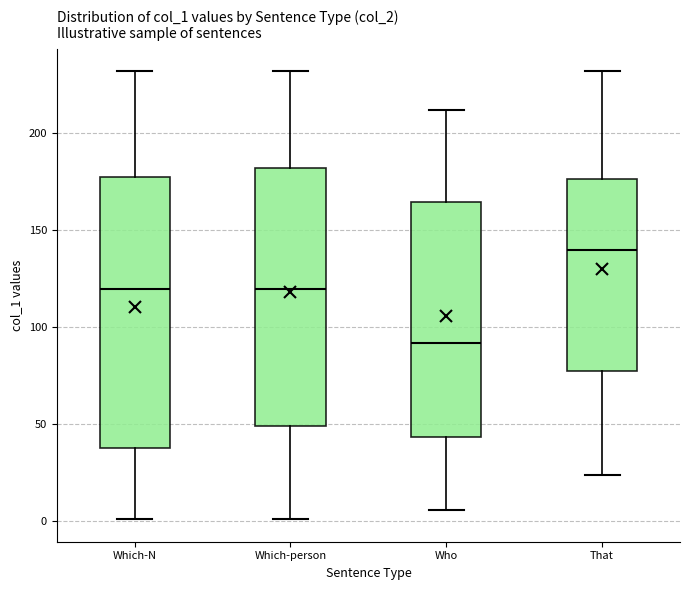

Reading left to right, transcribe this box plot: for each box, give where its median line is, the range the box spans, and where its two whiskers end, as read against the y-axis. The values are not printed on the chart, so give them approximately, as read against the axis.

Which-N: median 120, box 40 to 180, whiskers 0 to 230
Which-person: median 120, box 50 to 180, whiskers 0 to 230
Who: median 90, box 45 to 165, whiskers 5 to 210
That: median 140, box 80 to 175, whiskers 25 to 230